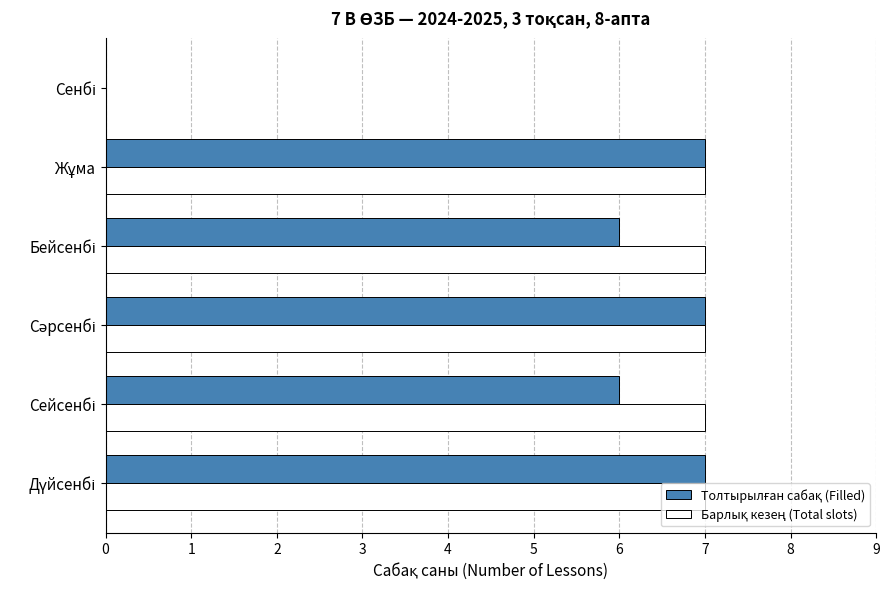

What is the maximum value shown in the chart?

7